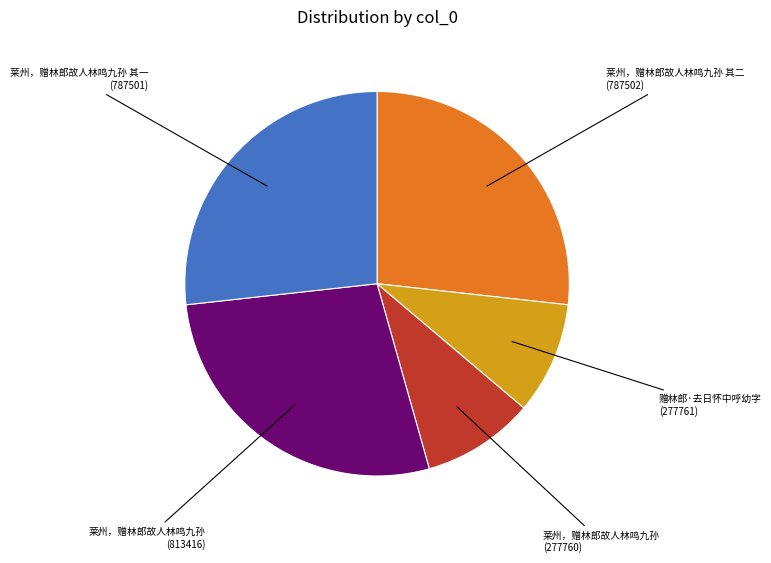

Is there any slice that represents more than half of the pie?

No